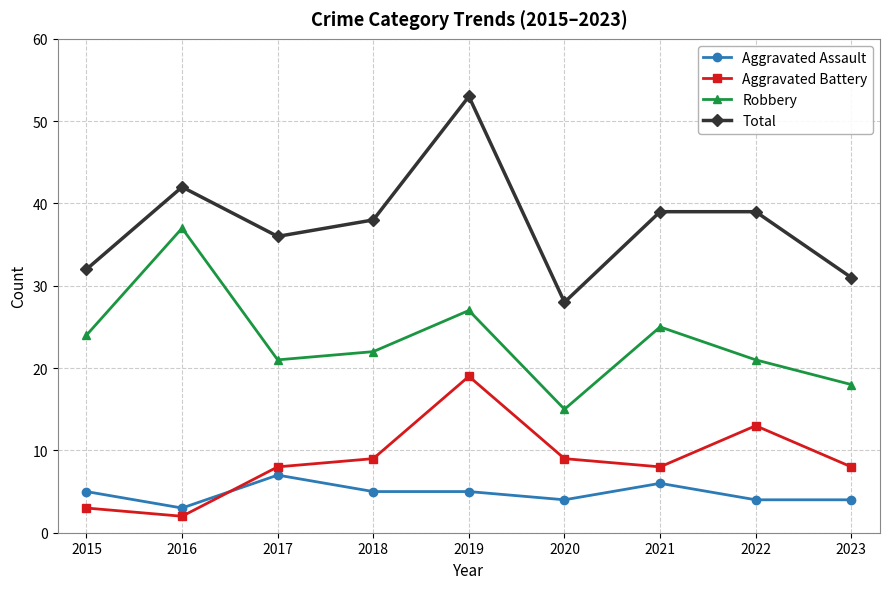

Which category has the lowest value across all series?

2016